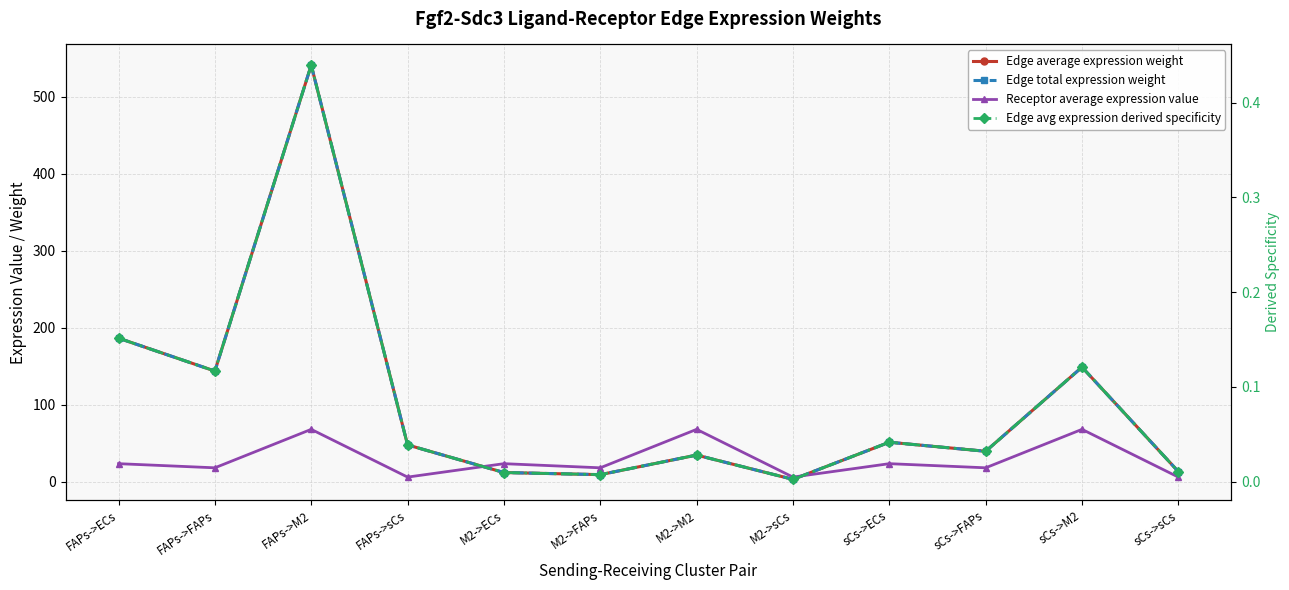

How many lines are shown in the chart?

4